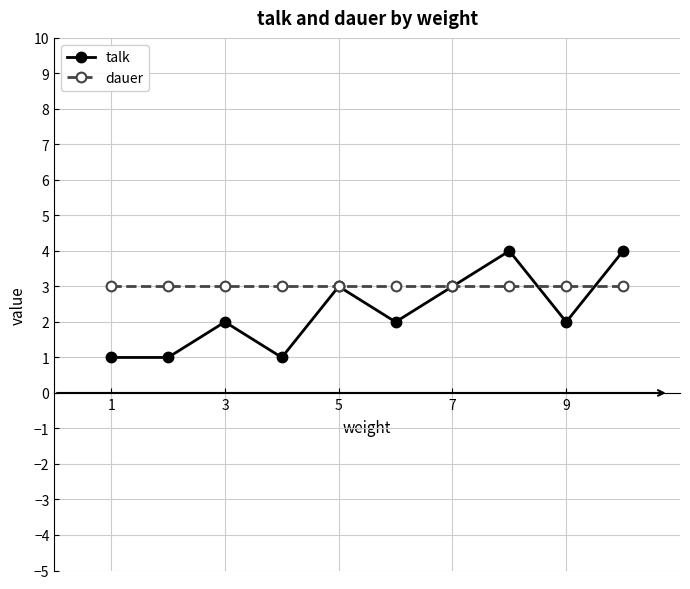

What is the maximum value for talk?

4